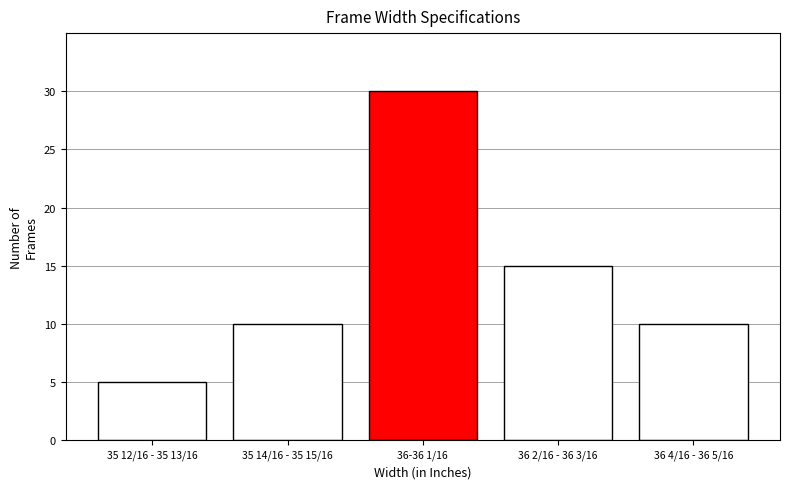

Reading left to right, what are all the values shown in this chart?

35 12/16 - 35 13/16=5	35 14/16 - 35 15/16=10	36-36 1/16=30	36 2/16 - 36 3/16=15	36 4/16 - 36 5/16=10